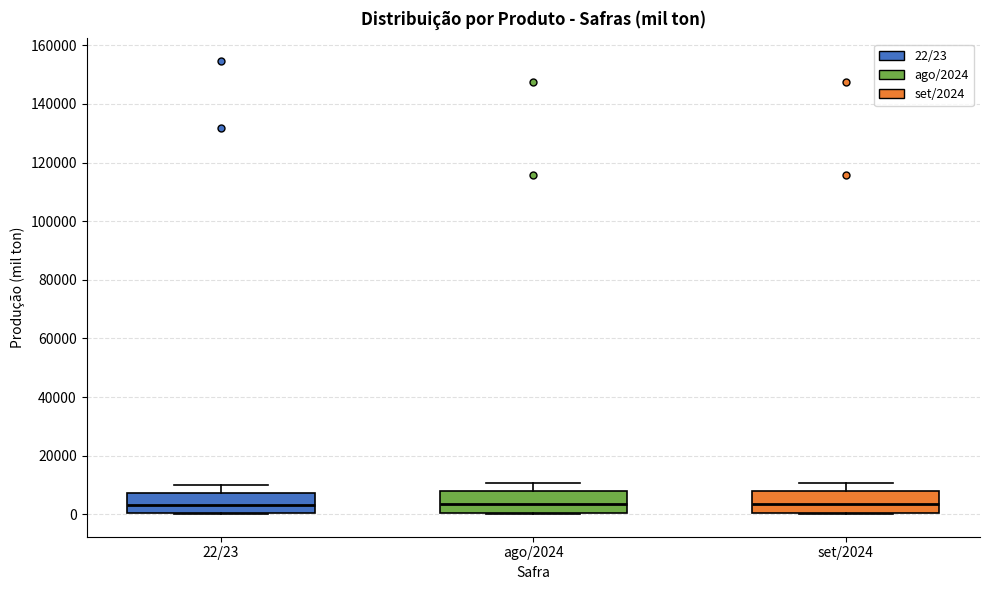

Where is the lower edge of the box for 22/23 on the y-axis? The values are not printed on the chart, so give them approximately, as read against the axis.

0